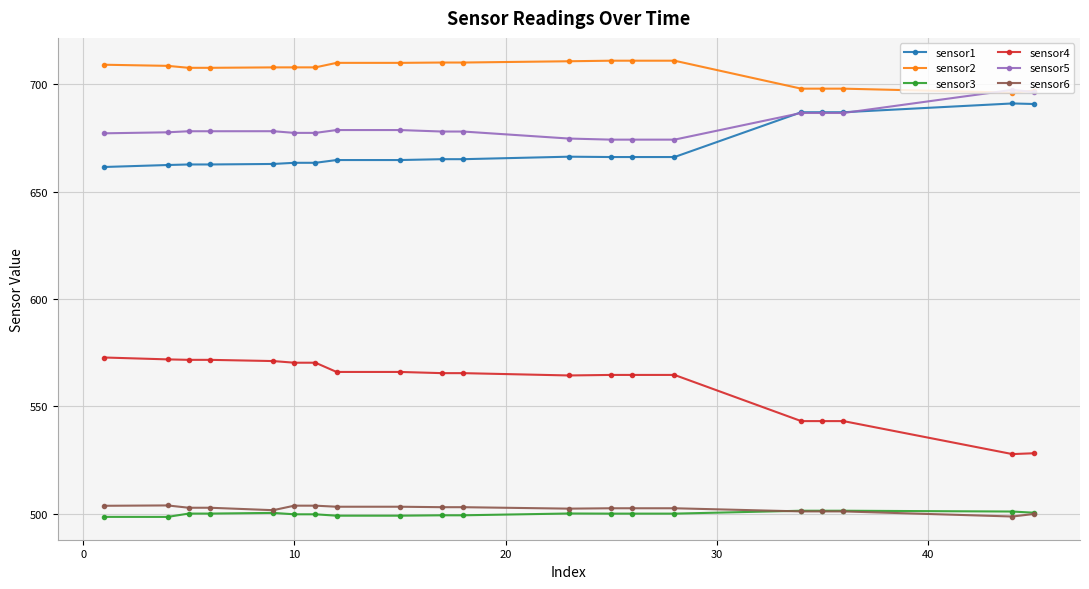

What are all the series names shown in the legend?

sensor1, sensor2, sensor3, sensor4, sensor5, sensor6